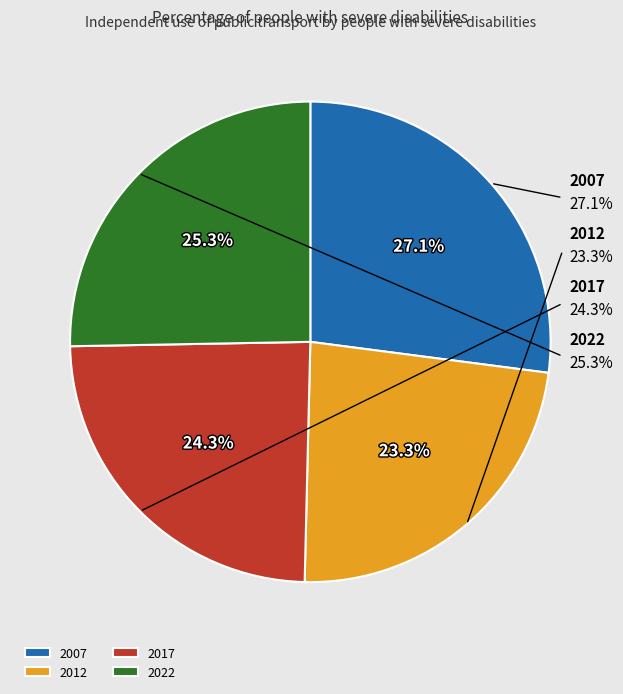

What is the smallest slice in the pie chart?

2012